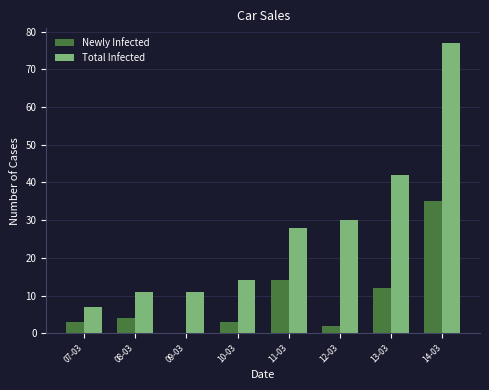

Is it true that Total Infected equals 77 at 14-03?

True